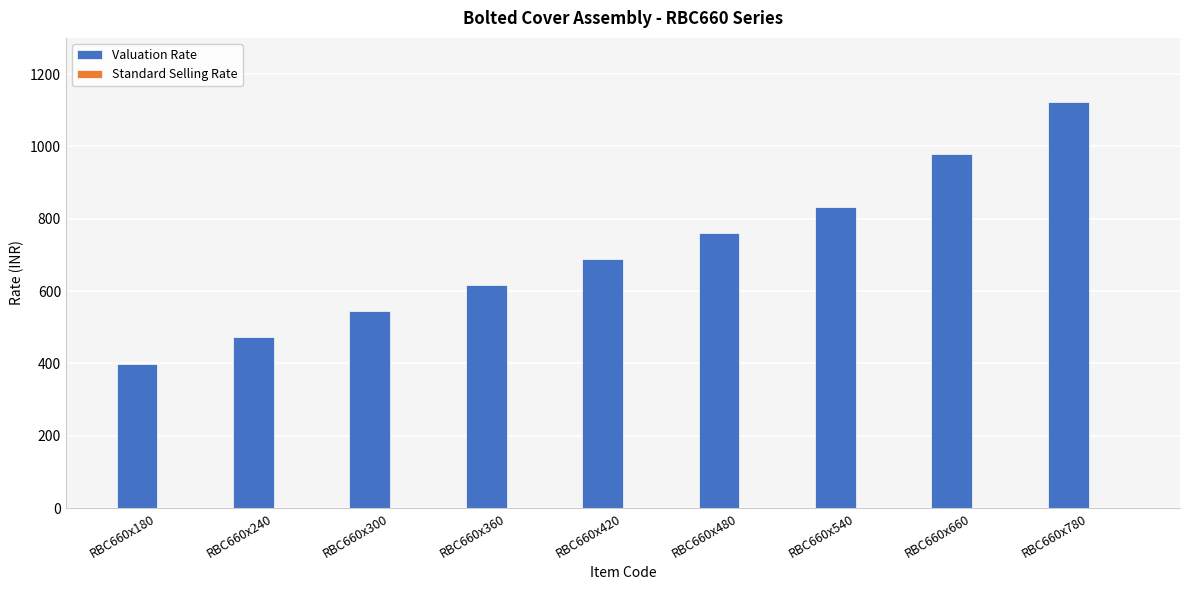

What is the change in value from RBC660x240 to RBC660x300?

+72.3